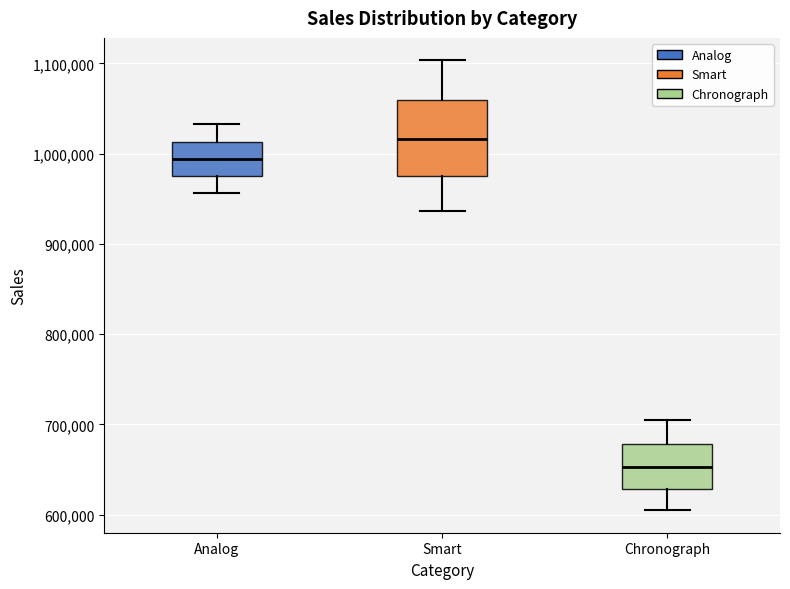

Which box's median line is the highest?

Smart